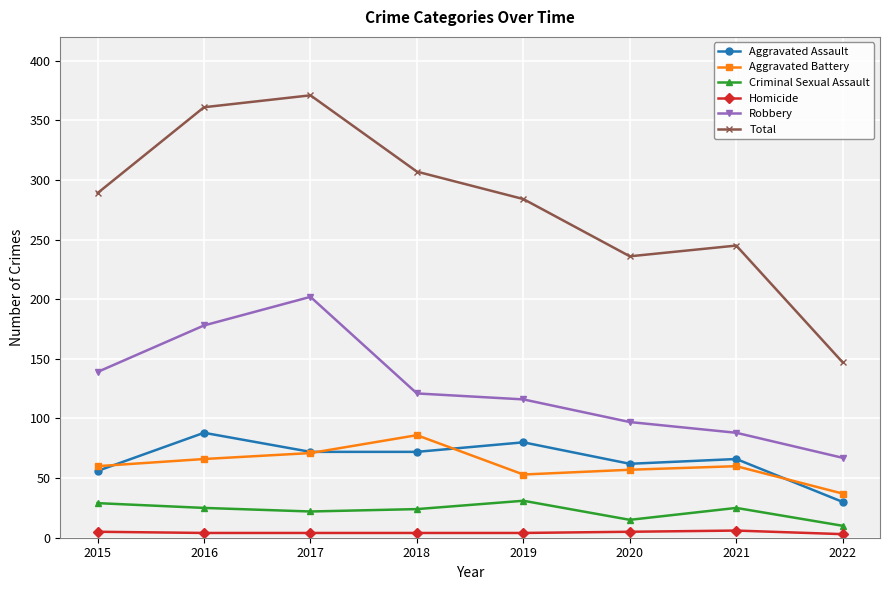

Which series has the widest spread of values?

Total